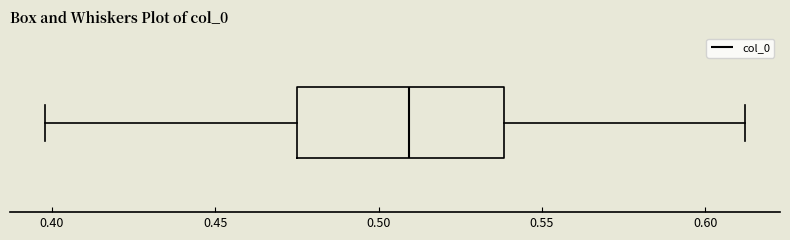

Transcribe this box plot: give where the median line is, the range the box spans, and where the two whiskers end, as read against the x-axis. The values are not printed on the chart, so give them approximately, as read against the axis.

median 0.510, box 0.475 to 0.540, whiskers 0.400 to 0.610